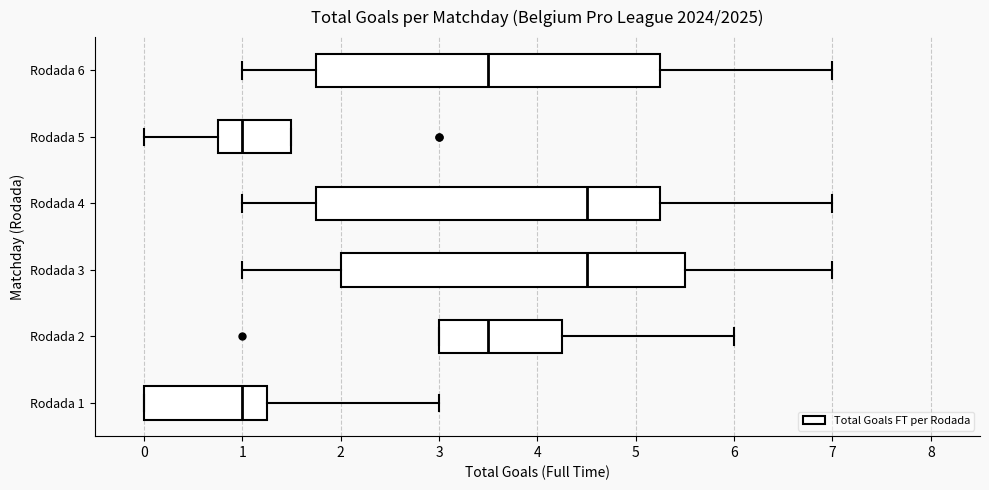

Reading bottom to top, transcribe this box plot: for each box, give where its median line is, the range the box spans, and where its two whiskers end, as read against the x-axis. The values are not printed on the chart, so give them approximately, as read against the axis.

Rodada 1: median 1.0, box 0.0 to 1.3, whiskers 0.0 to 3.0
Rodada 2: median 3.5, box 3.0 to 4.3, whiskers 3.0 to 6.0
Rodada 3: median 4.5, box 2.0 to 5.5, whiskers 1.0 to 7.0
Rodada 4: median 4.5, box 1.8 to 5.3, whiskers 1.0 to 7.0
Rodada 5: median 1.0, box 0.8 to 1.5, whiskers 0.0 to 1.5
Rodada 6: median 3.5, box 1.8 to 5.3, whiskers 1.0 to 7.0